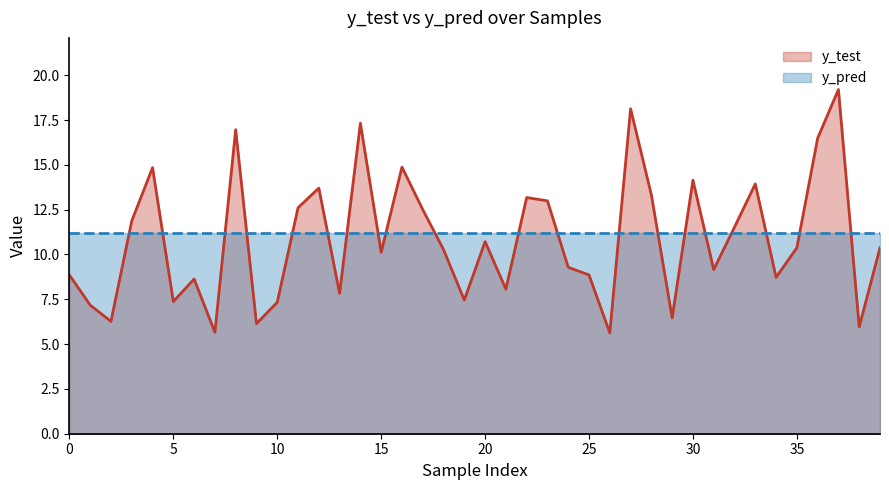

Reading left to right, list all the values displayed in this chart.

y_test: 8.9	7.2	6.3	11.9	14.8	7.4	8.6	5.7	17.0	6.1	7.3	12.6	13.7	7.8	17.3	10.1	14.9	12.5	10.3	7.5	10.7	8.1	13.2	13.0	9.3	8.9	5.6	18.1	13.3	6.5	14.1	9.2	11.5	13.9	8.7	10.4	16.5	19.2	6.0	10.4
y_pred: 11.2	11.2	11.2	11.2	11.2	11.2	11.2	11.2	11.2	11.2	11.2	11.2	11.2	11.2	11.2	11.2	11.2	11.2	11.2	11.2	11.2	11.2	11.2	11.2	11.2	11.2	11.2	11.2	11.2	11.2	11.2	11.2	11.2	11.2	11.2	11.2	11.2	11.2	11.2	11.2